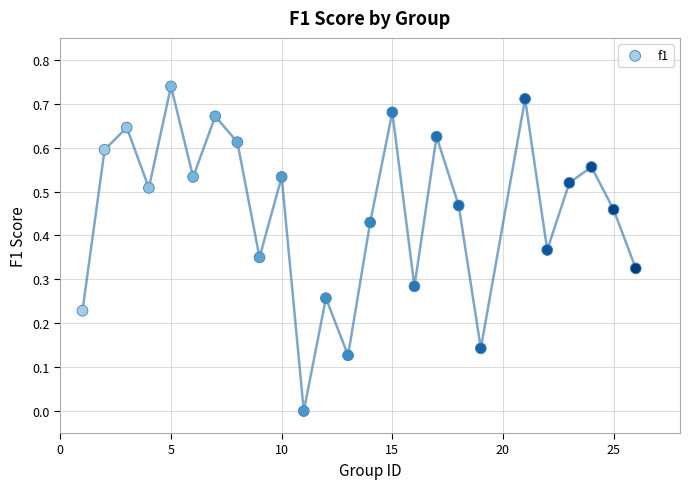

What is the range of X values (max minus min)?

25.0